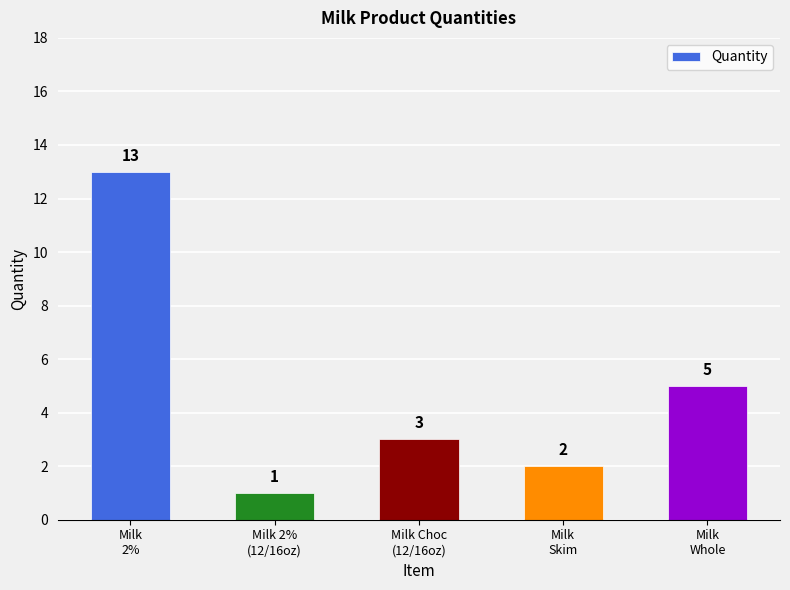

Count the number of categories in the chart.

5